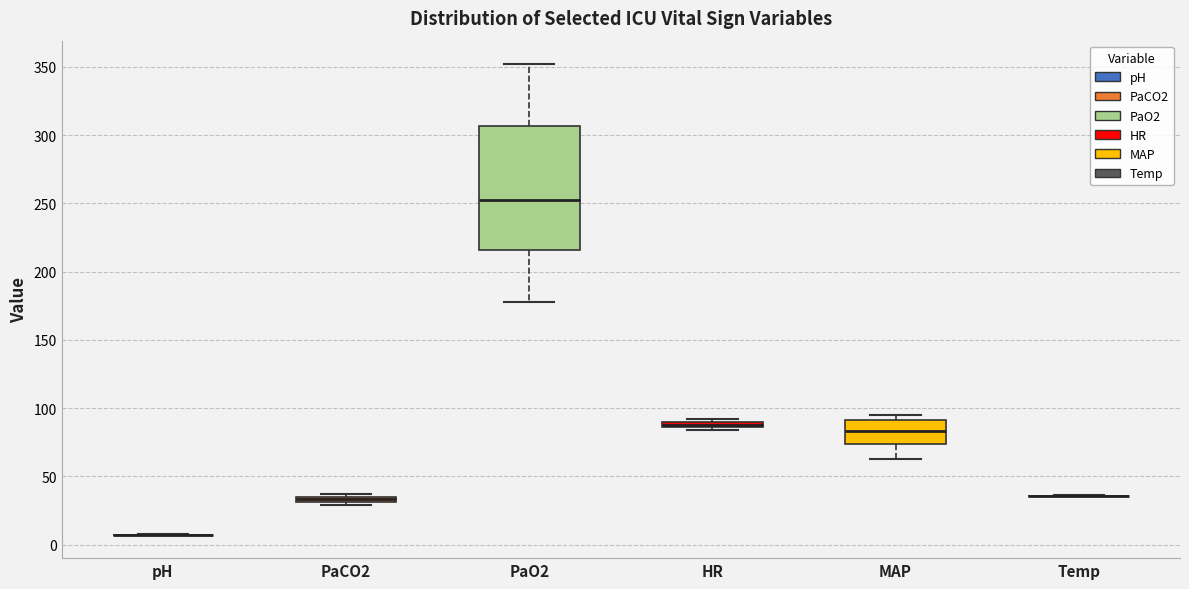

Comparing the boxes themselves (not the whiskers), which one is the tallest?

PaO2